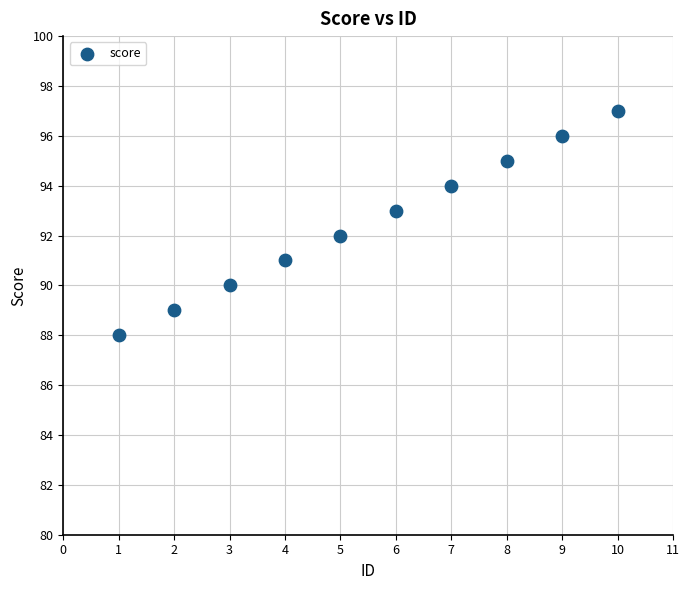

What is the range of Y values (max minus min)?

9